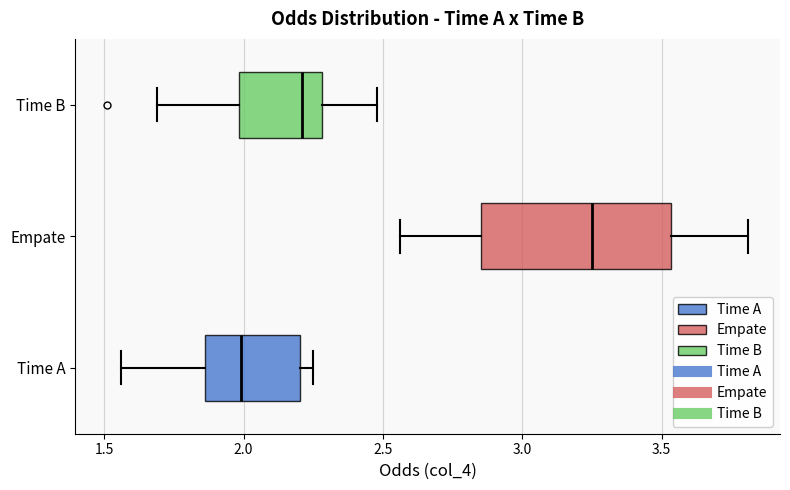

Reading bottom to top, transcribe this box plot: for each box, give where its median line is, the range the box spans, and where its two whiskers end, as read against the x-axis. The values are not printed on the chart, so give them approximately, as read against the axis.

Time A: median 2.00, box 1.85 to 2.20, whiskers 1.55 to 2.25
Empate: median 3.25, box 2.85 to 3.55, whiskers 2.55 to 3.80
Time B: median 2.20, box 2.00 to 2.30, whiskers 1.70 to 2.50